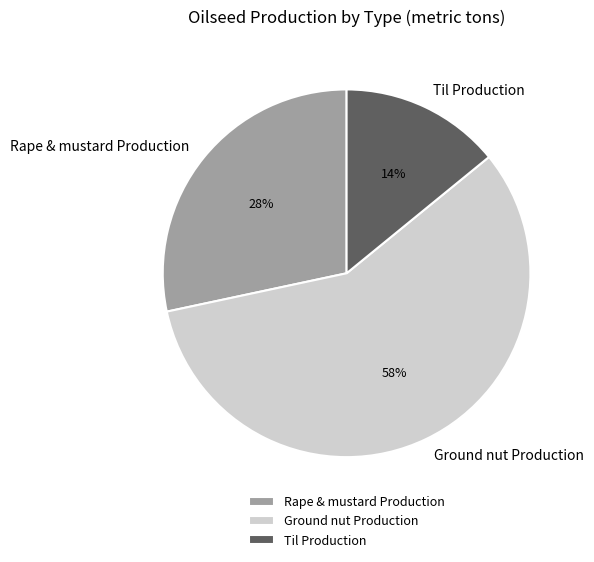

Combined, do Til Production and Ground nut Production account for over 50%?

Yes